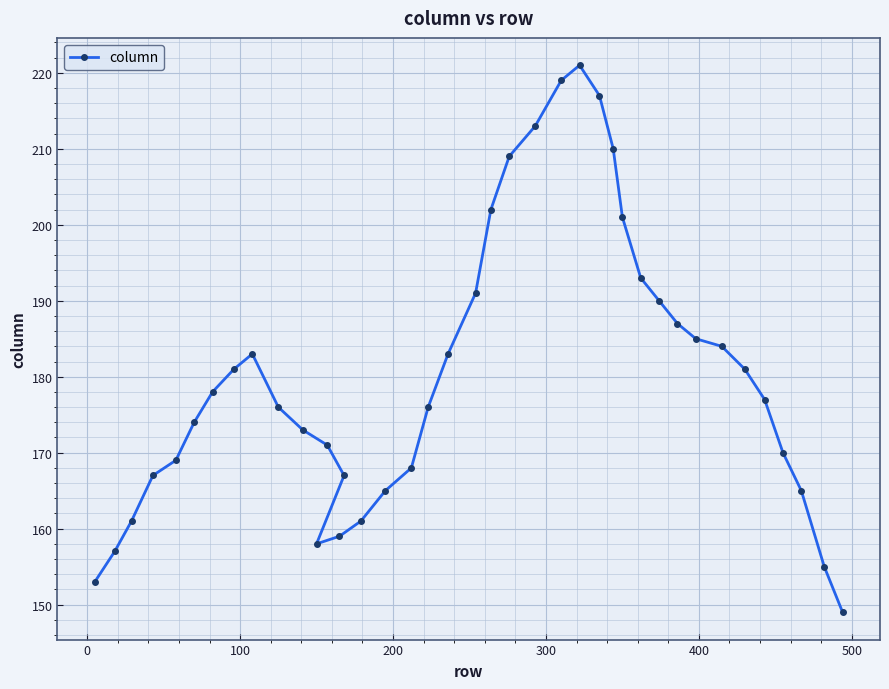

What is the value of the 5th point from the left?

169